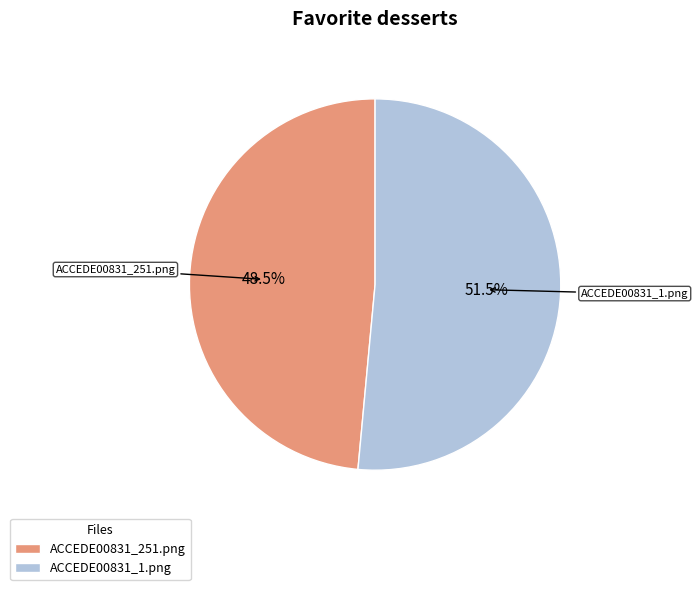

What is the majority slice?

ACCEDE00831_1.png